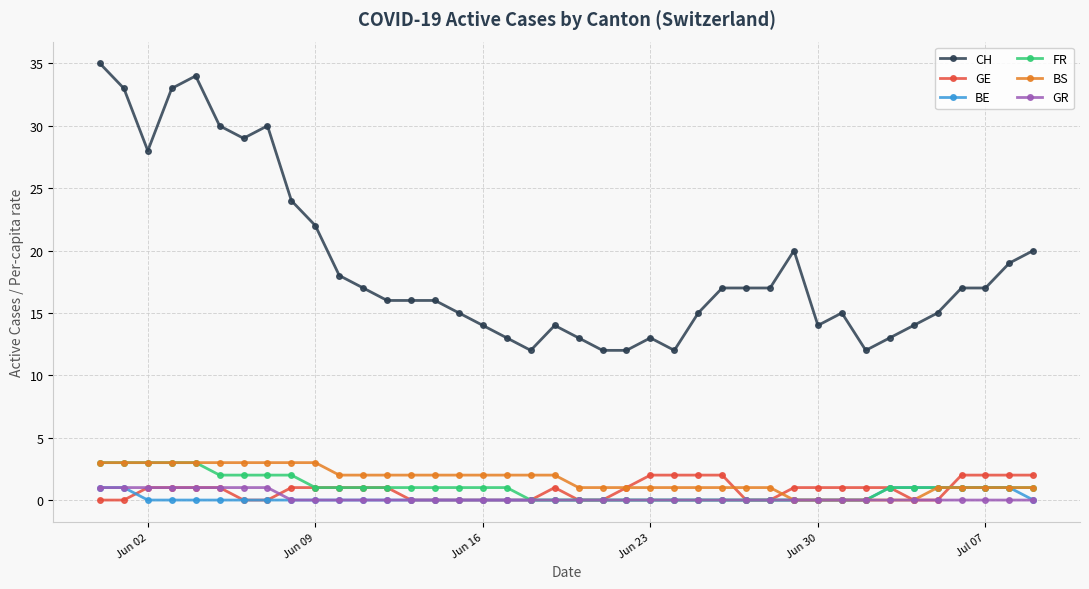

Which series has the largest total across all categories?

CH